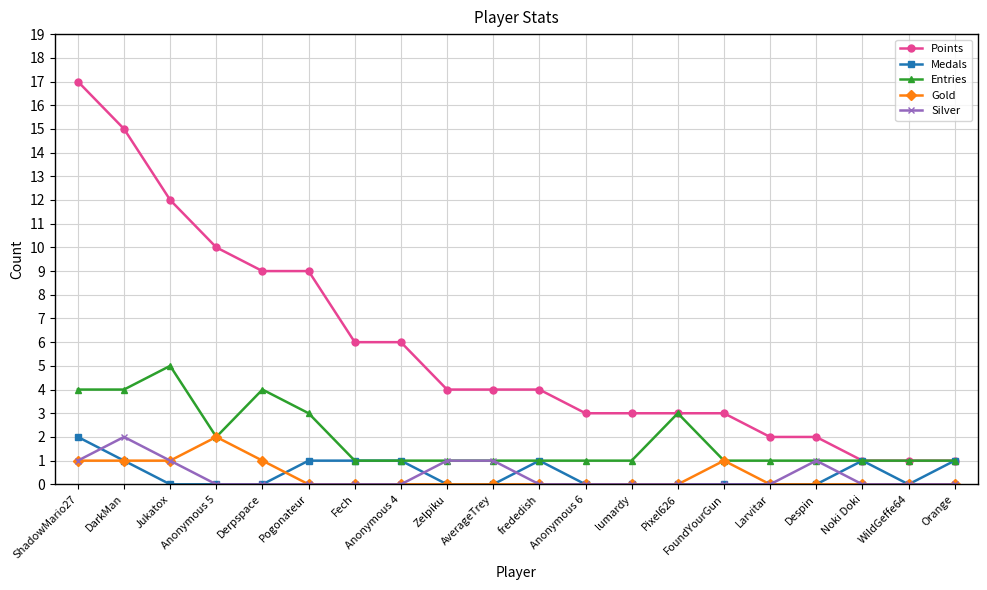

Reading left to right, transcribe all the data shown in this chart.

Points: 17	15	12	10	9	9	6	6	4	4	4	3	3	3	3	2	2	1	1	1
Medals: 2	1	0	0	0	1	1	1	0	0	1	0	0	0	0	0	0	1	0	1
Entries: 4	4	5	2	4	3	1	1	1	1	1	1	1	3	1	1	1	1	1	1
Gold: 1	1	1	2	1	0	0	0	0	0	0	0	0	0	1	0	0	0	0	0
Silver: 1	2	1	0	0	0	0	0	1	1	0	0	0	0	0	0	1	0	0	0